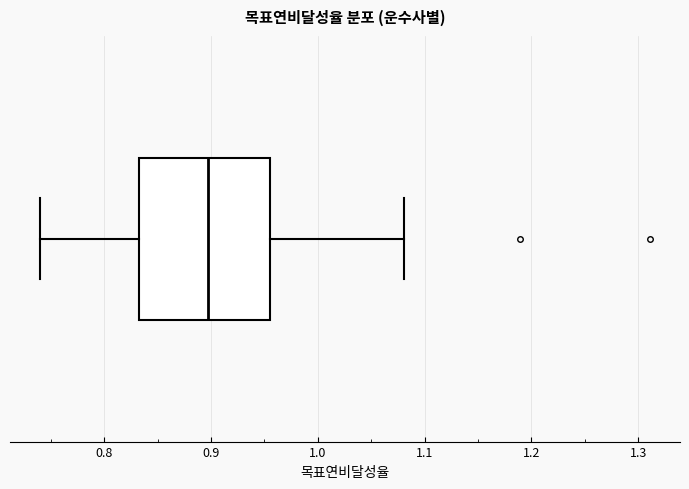

Transcribe this box plot: give where the median line is, the range the box spans, and where the two whiskers end, as read against the x-axis. The values are not printed on the chart, so give them approximately, as read against the axis.

median 0.90, box 0.83 to 0.96, whiskers 0.74 to 1.08